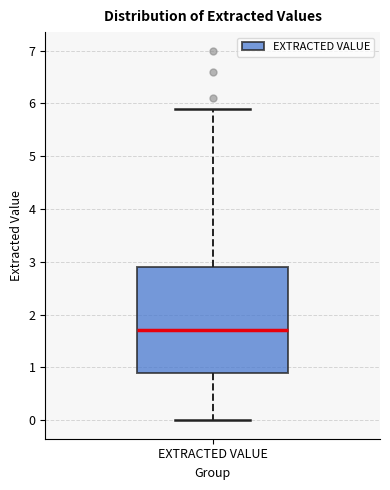

Where does the lower whisker of the box for EXTRACTED VALUE end on the y-axis? The values are not printed on the chart, so give them approximately, as read against the axis.

0.0